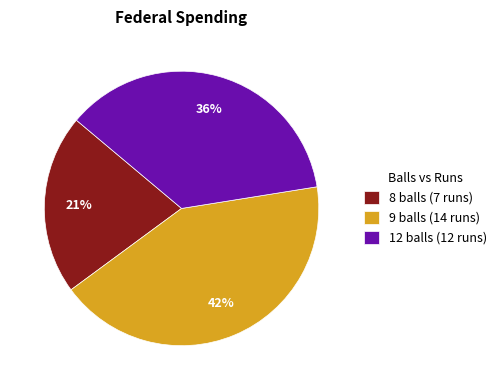

To the nearest percent, what is the difference between the 8 balls and 9 balls slice percentages?

21%